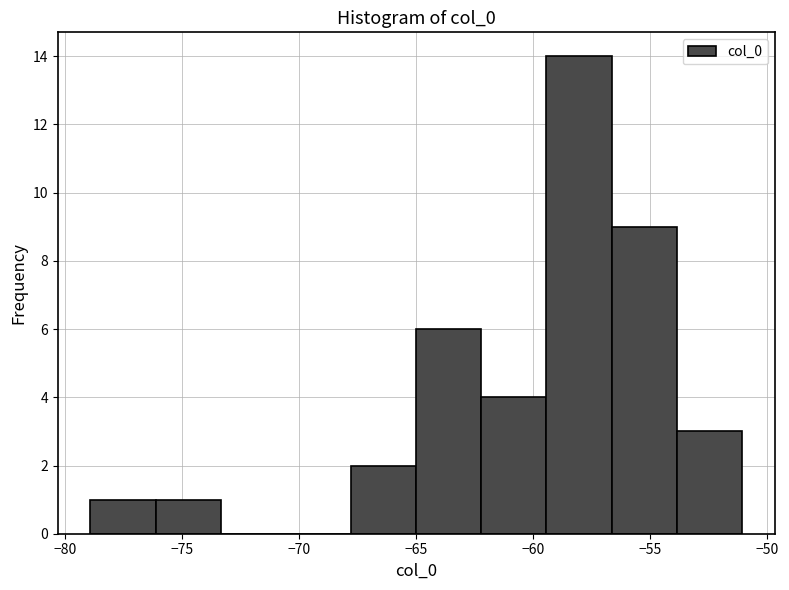

Reading left to right, list every bar in this chart as the range it spans on the x-axis followed by its height. Neither the bar edges nor the heights are printed on the chart, so give them approximately, as read against the axes.

-79.0 to -76.0: 1
-76.0 to -73.5: 1
-73.5 to -70.5: 0
-70.5 to -68.0: 0
-68.0 to -65.0: 2
-65.0 to -62.0: 6
-62.0 to -59.5: 4
-59.5 to -56.5: 14
-56.5 to -54.0: 9
-54.0 to -51.0: 3